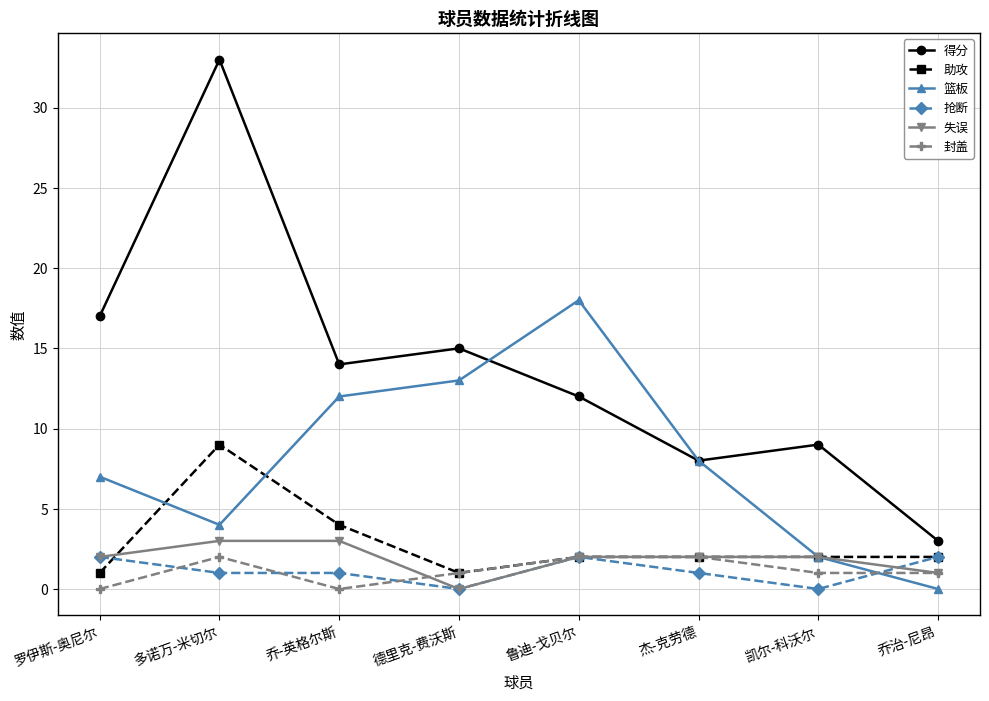

What is the total value across all series at 乔-英格尔斯?

34